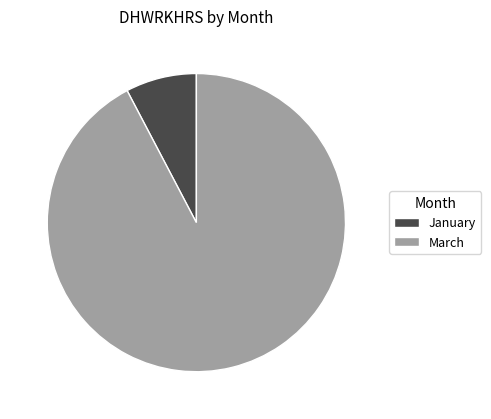

Which slice is the smallest?

January